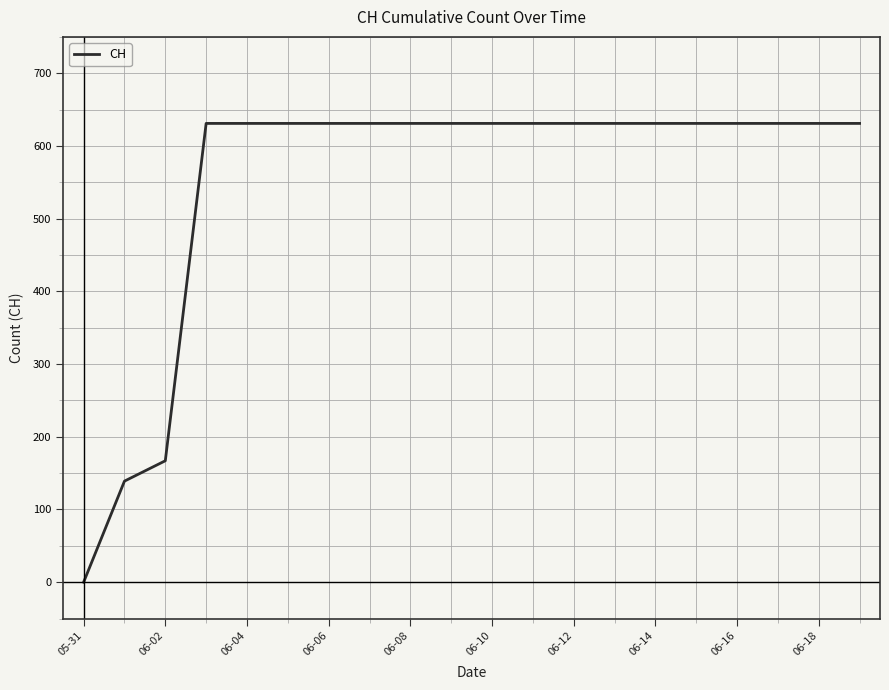

How many lines are shown in the chart?

1